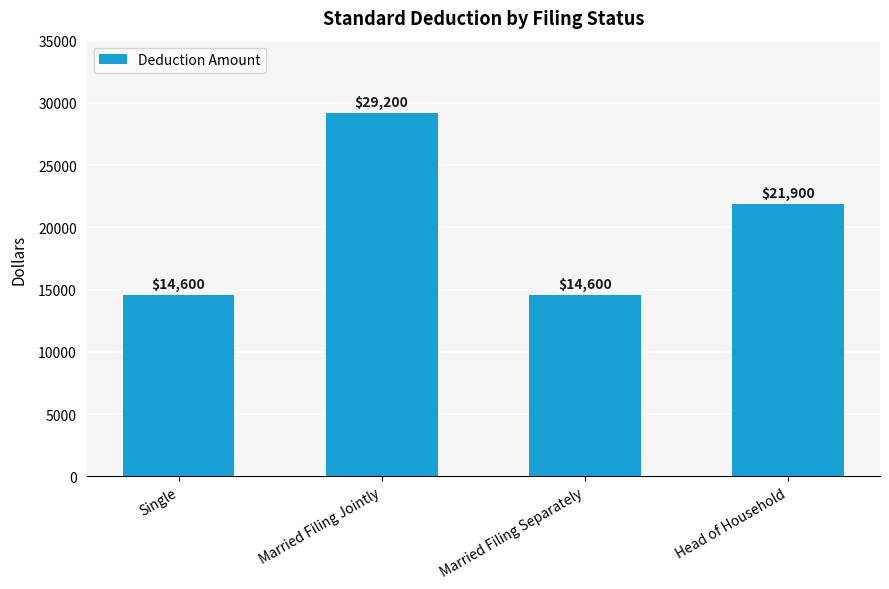

What position from the left is Single?

1